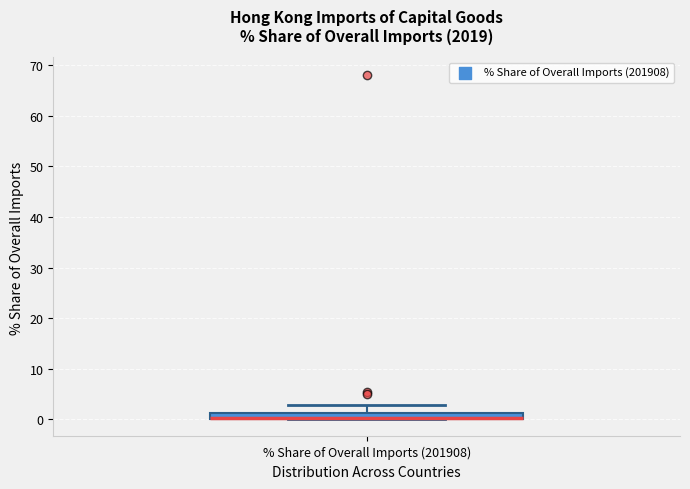

Where is the lower edge of the box for % Share of Overall Imports (201908) on the y-axis? The values are not printed on the chart, so give them approximately, as read against the axis.

0